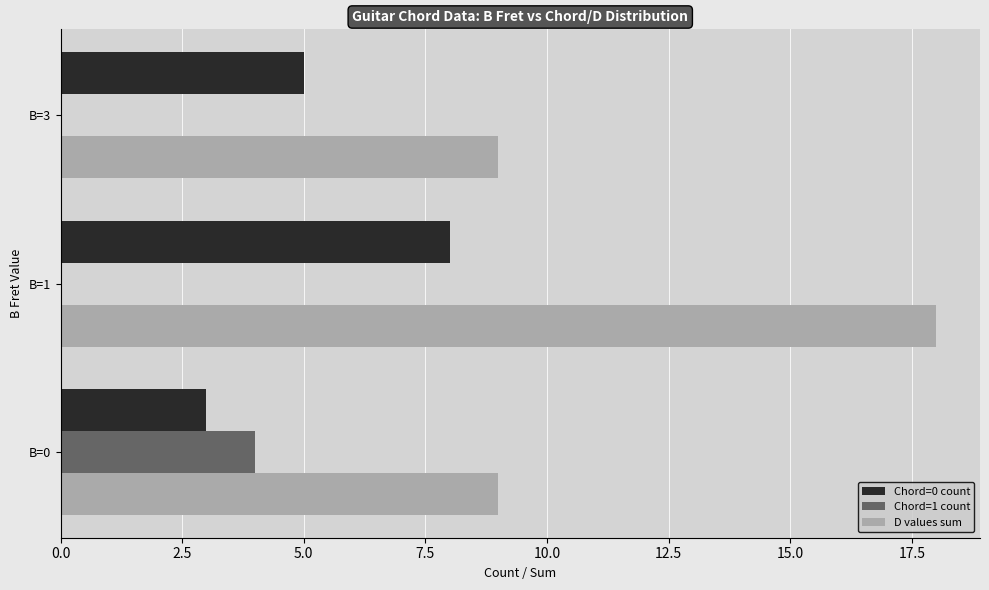

Between B=1 and B=3, which series saw the biggest shift?

D values sum